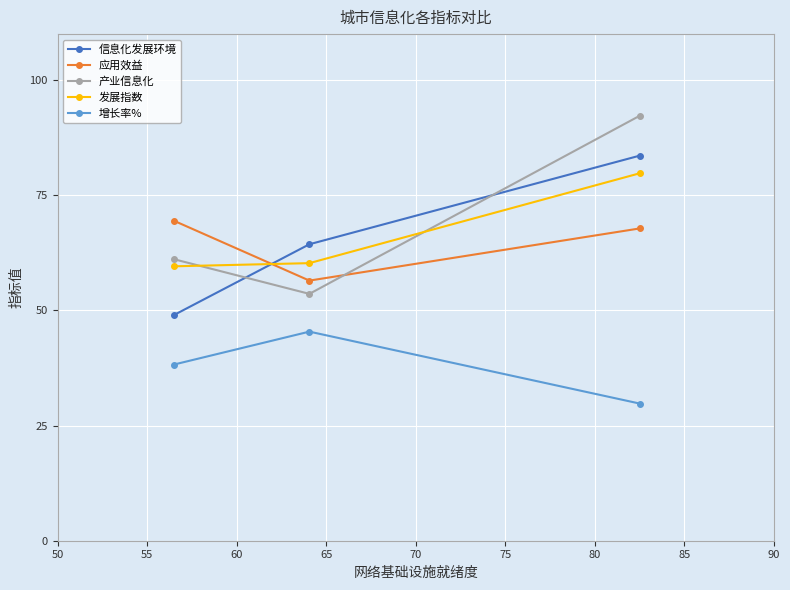

What is the minimum value shown in the chart?

29.8